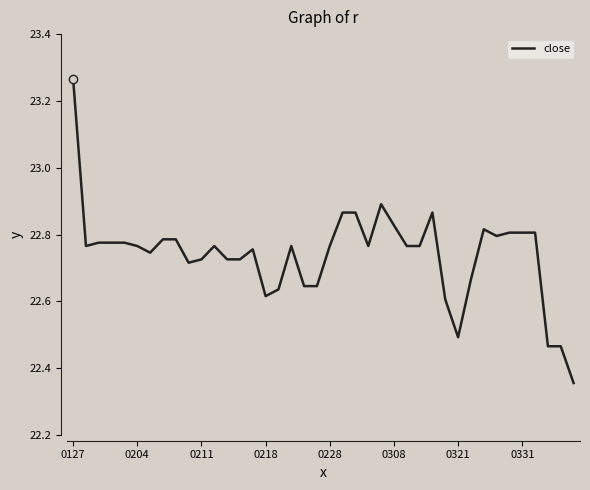

What is the smallest value displayed?

22.4